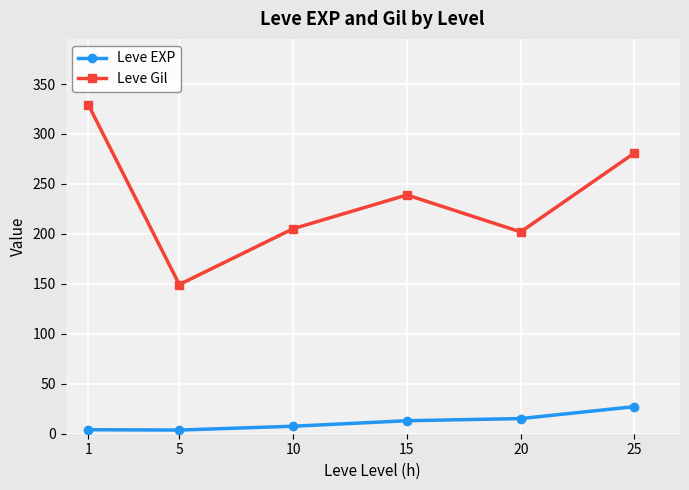

True or false: Leve EXP has a value of 13.0 at 15.

True